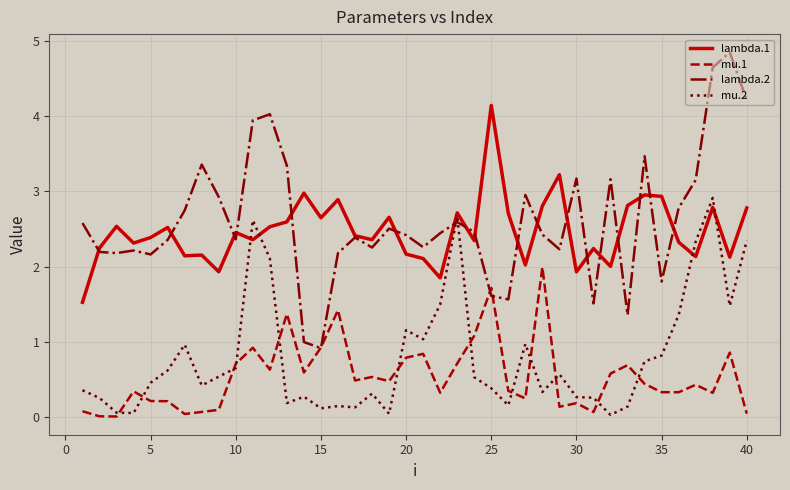

Rank the series by their maximum value, from lowest to highest.

mu.1, mu.2, lambda.1, lambda.2